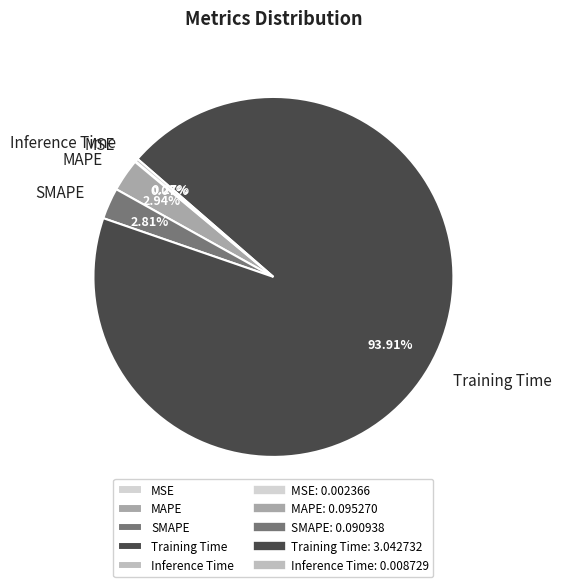

Is there a majority slice in this chart?

Yes